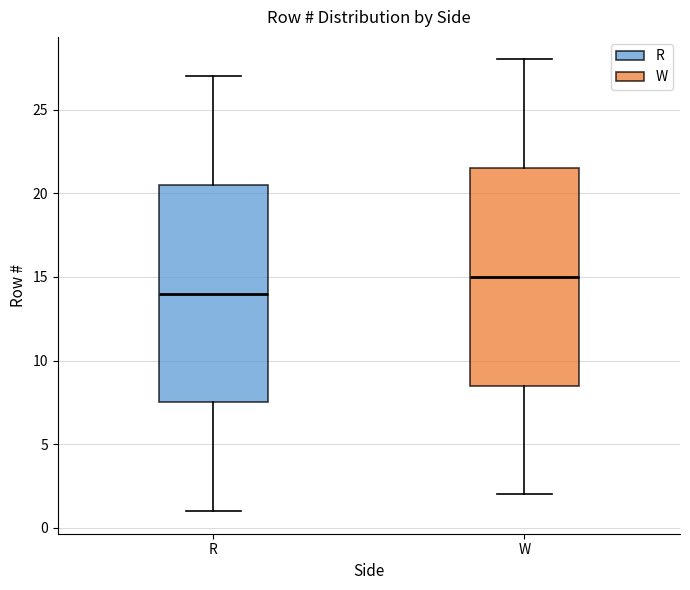

Reading left to right, transcribe this box plot: for each box, give where its median line is, the range the box spans, and where its two whiskers end, as read against the y-axis. The values are not printed on the chart, so give them approximately, as read against the axis.

R: median 14.0, box 7.5 to 20.5, whiskers 1.0 to 27.0
W: median 15.0, box 8.5 to 21.5, whiskers 2.0 to 28.0